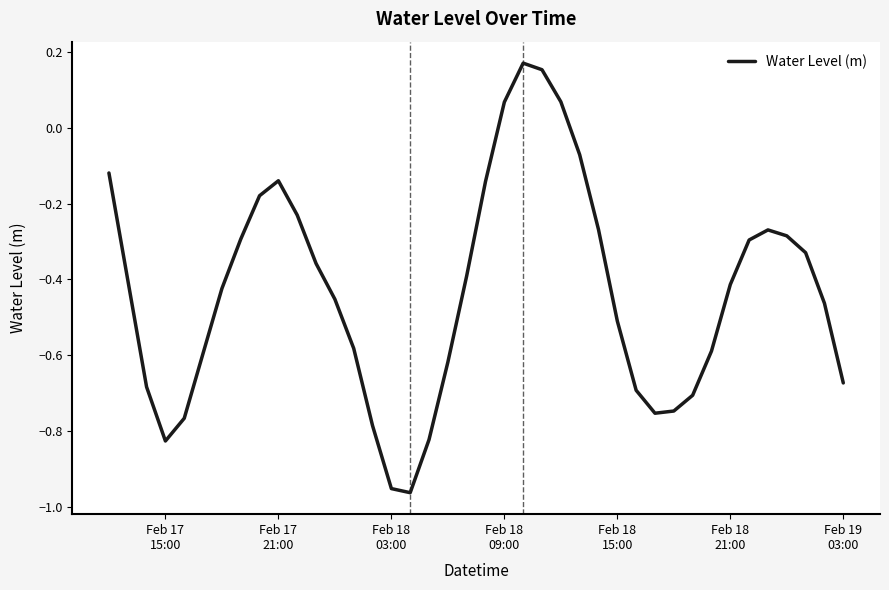

What is the difference between the maximum and minimum values?

1.1